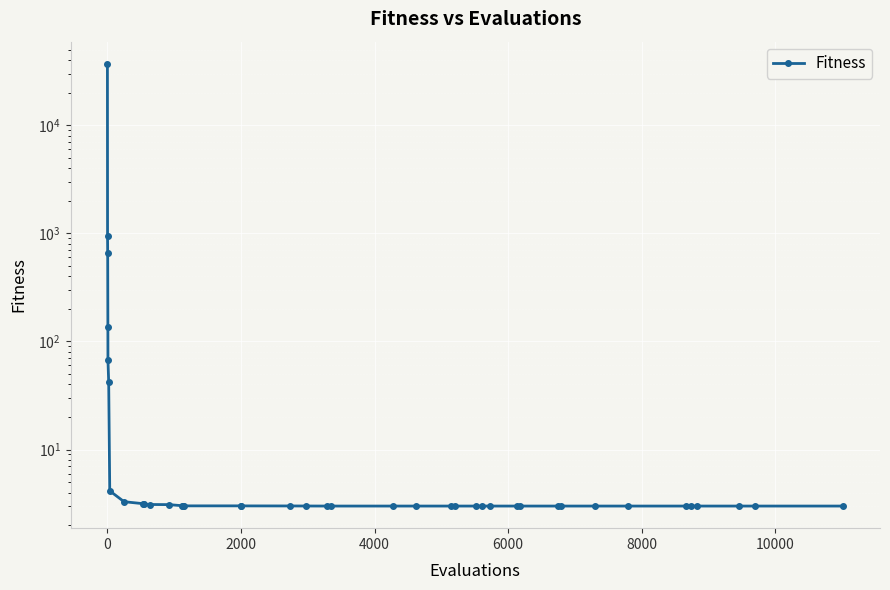

What is the value of the 14th point from the left?

3.0